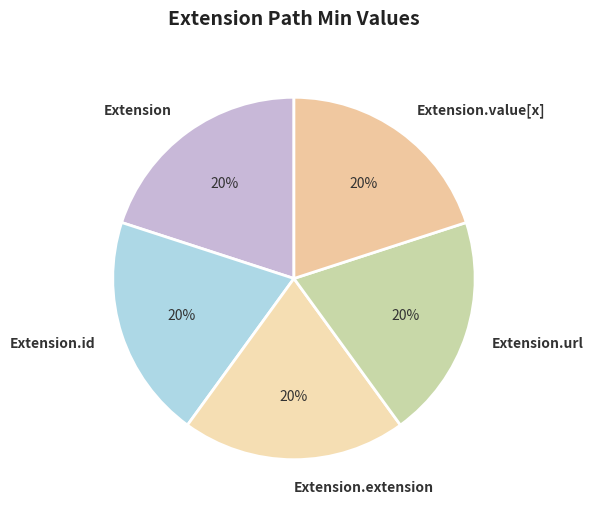

How many segments does this pie chart have?

5